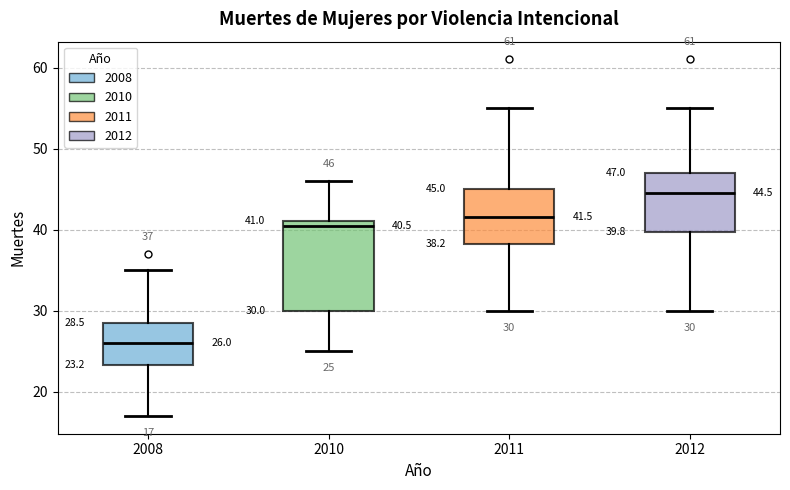

Which box's median line is the lowest?

2008